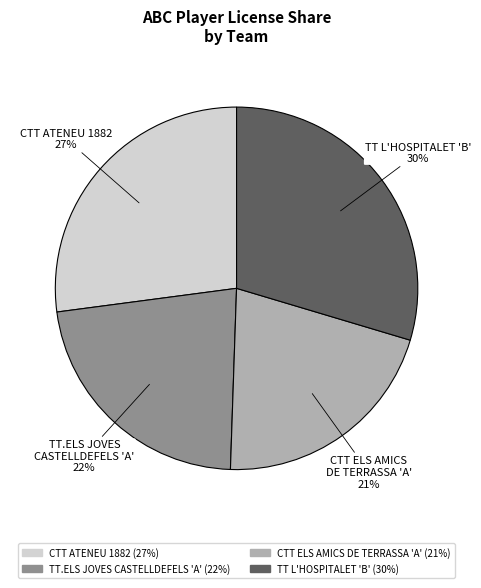

Does any single category account for the majority?

No